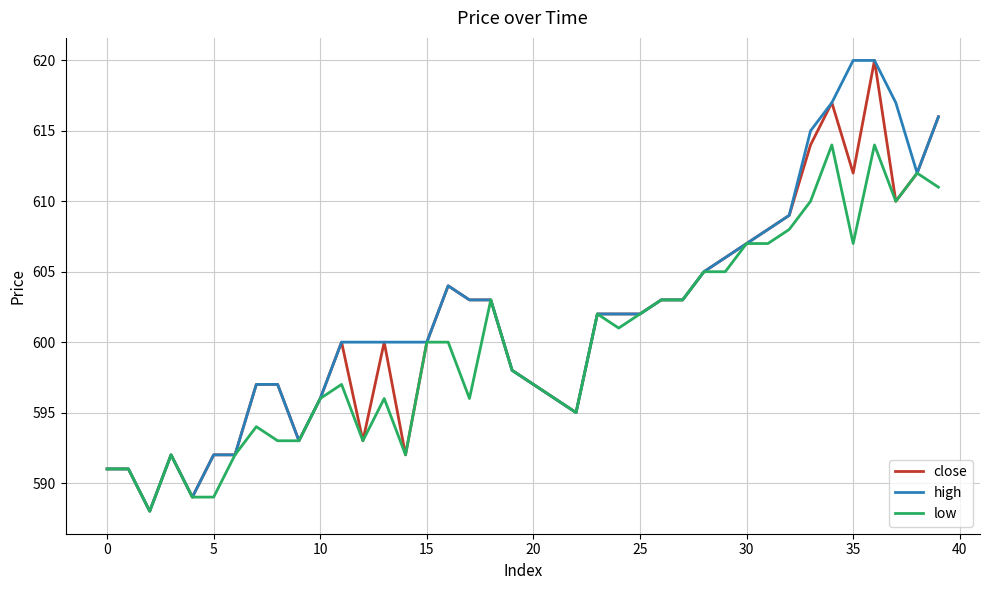

What is the minimum value shown in the chart?

588